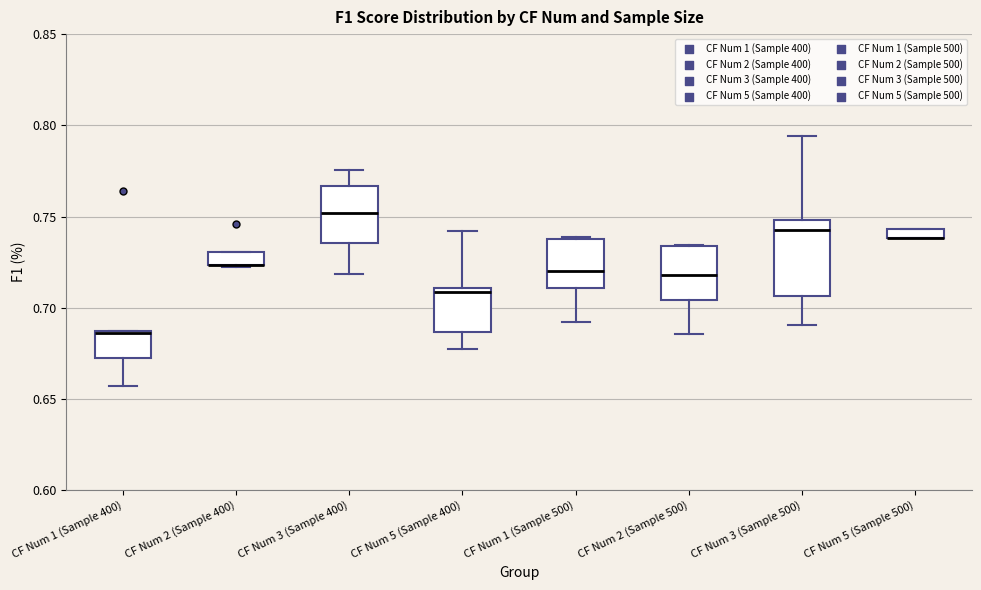

Where is the upper edge of the box for CF Num 5 (Sample 400) on the y-axis? The values are not printed on the chart, so give them approximately, as read against the axis.

0.710